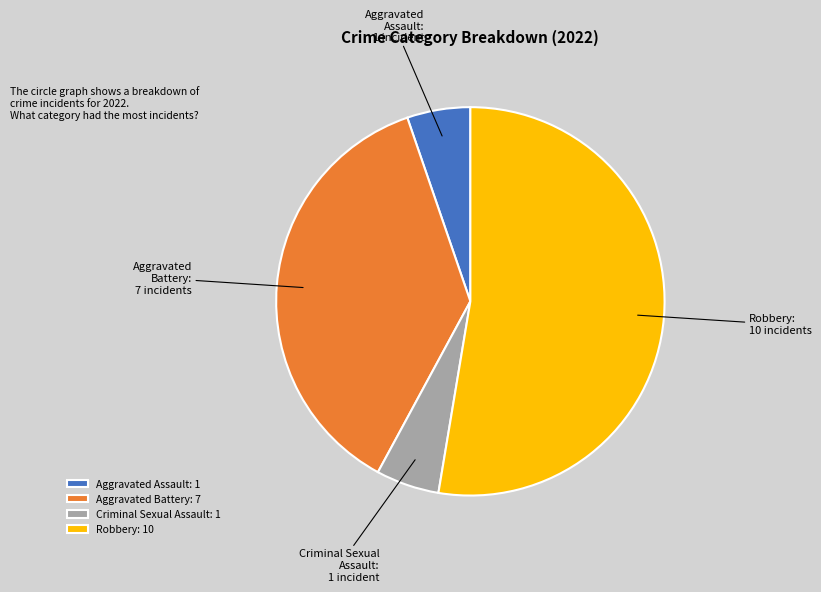

Is the sum of Criminal Sexual Assault and Aggravated Battery greater than half?

No